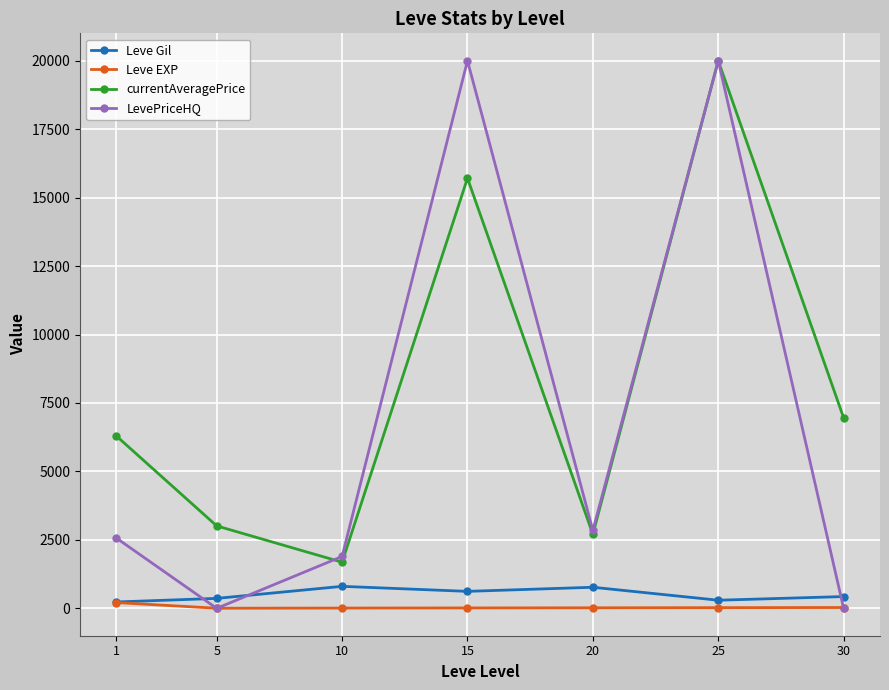

What is the total value across all series at 10?

4393.0